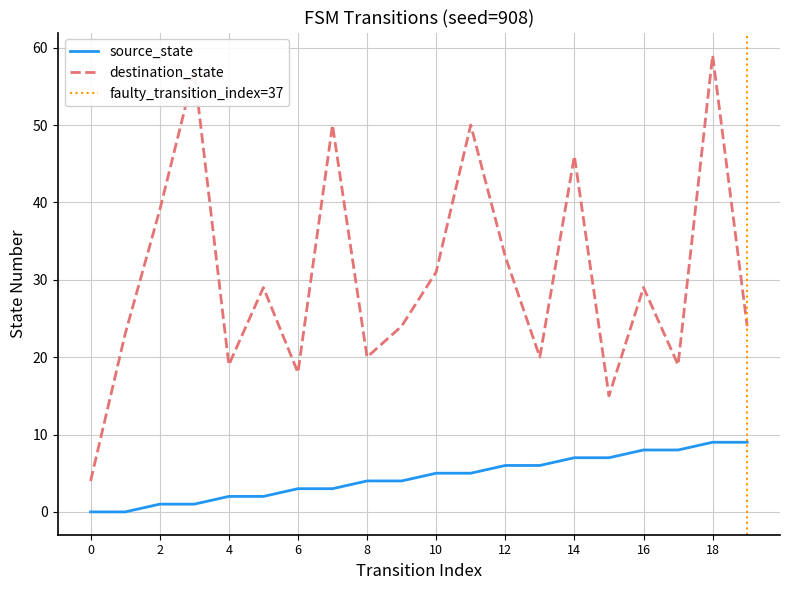

Where does the destination_state series first go above 29?

2